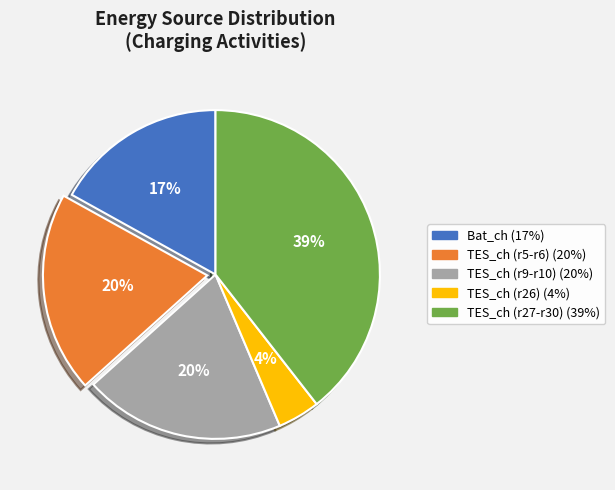

To the nearest percent, what is the average slice percentage?

20%